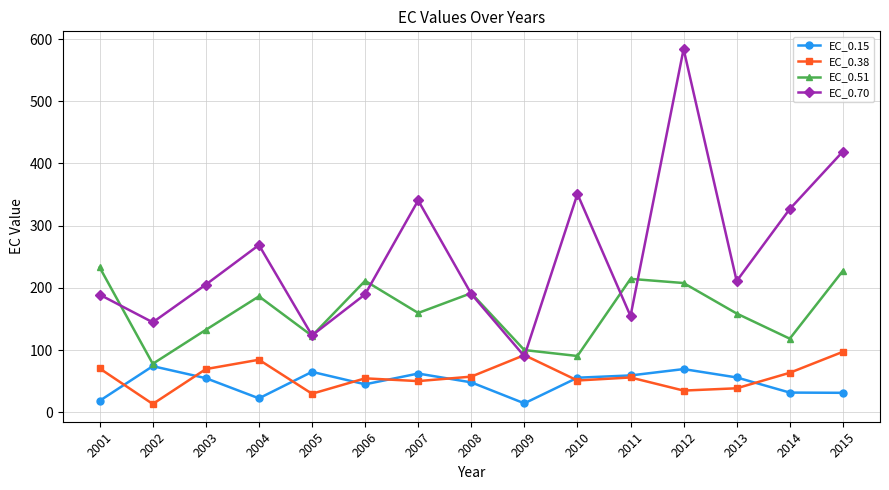

What is the difference between the highest and lowest values at 2011?

158.5